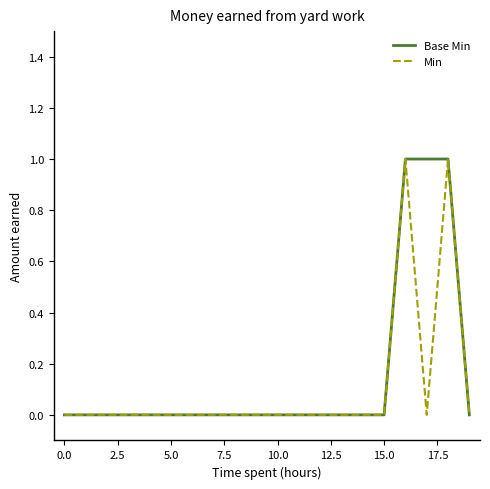

What are all the series names shown in the legend?

Base Min, Min